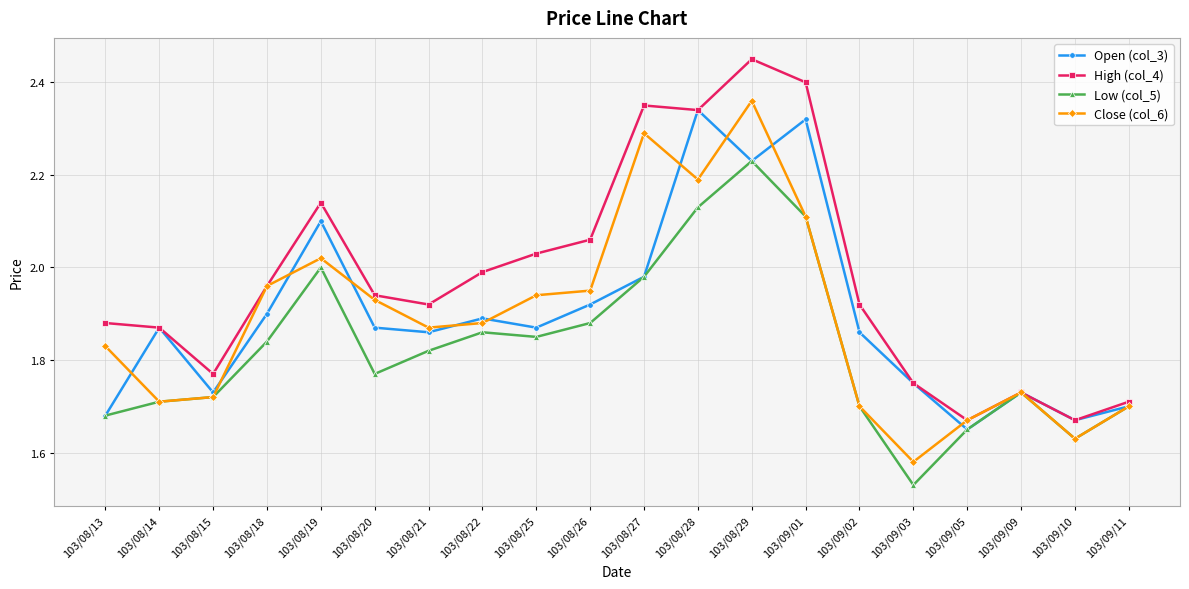

Which category has the highest value in the Close (col_6) series?

103/08/29